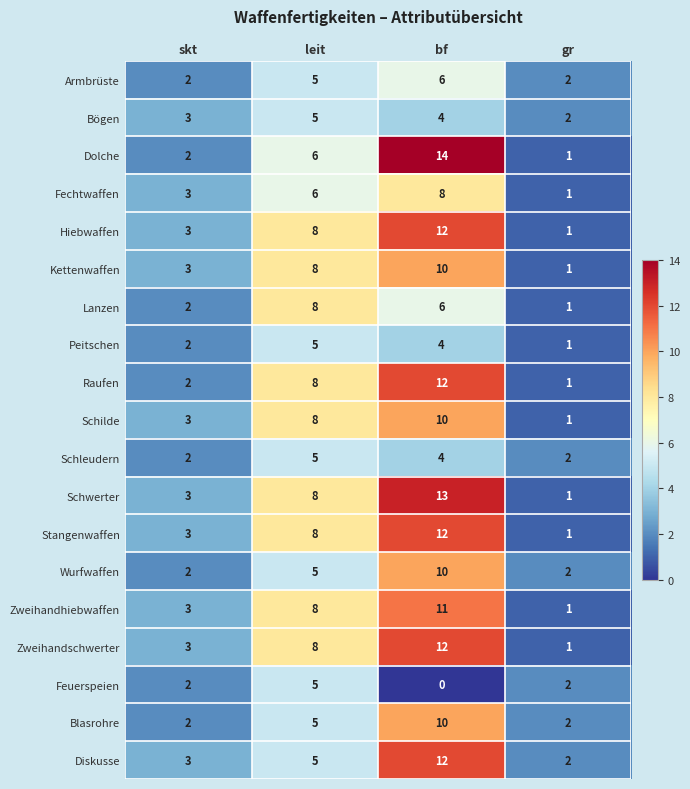

What is the sum of the Schwerter values at gr and bf?

14